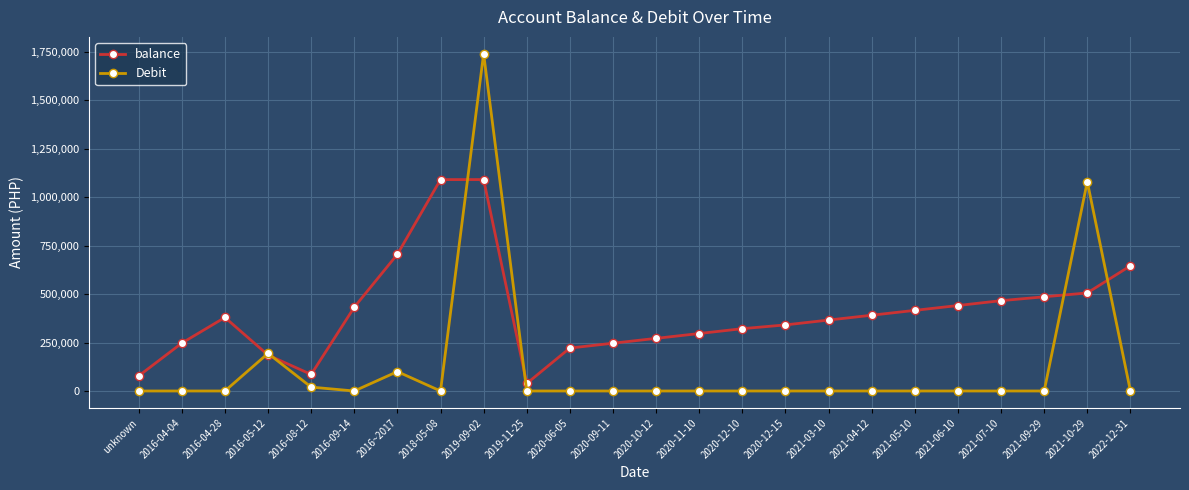

What is the approximate value of balance at 2016~2017?

705314.5